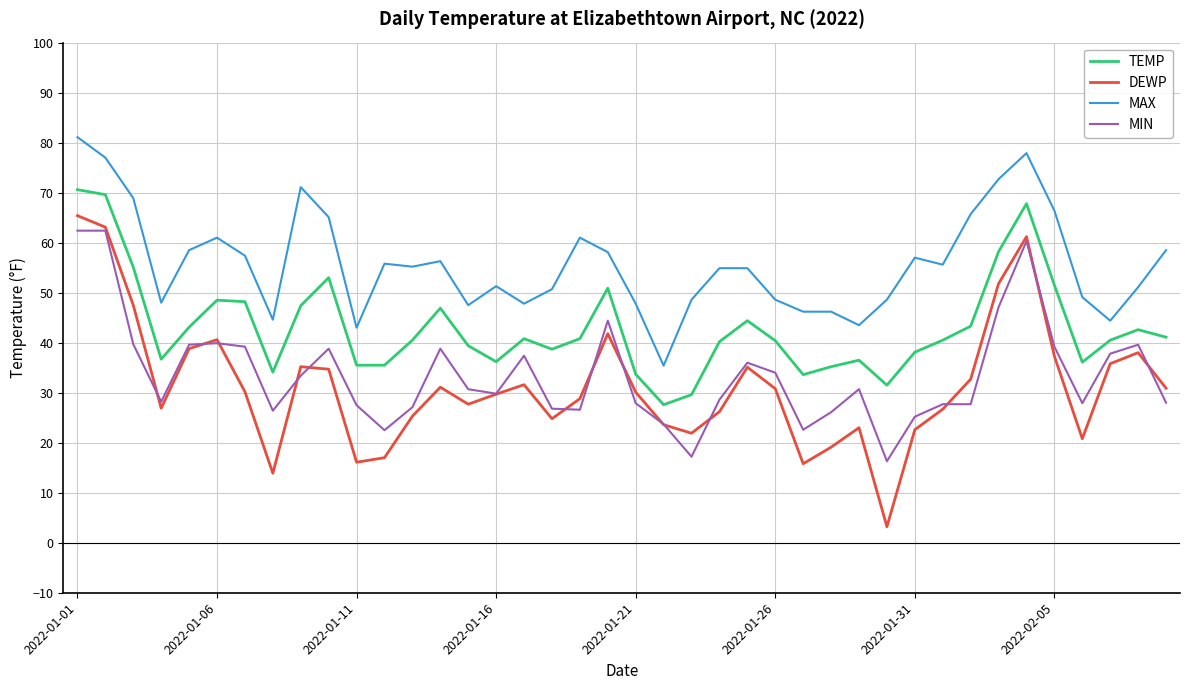

Which series has the largest total across all categories?

MAX